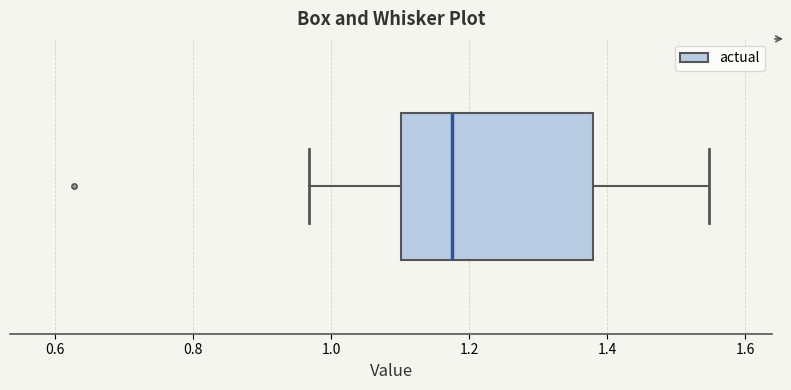

Where is the right edge of the box on the x-axis? The values are not printed on the chart, so give them approximately, as read against the axis.

1.38